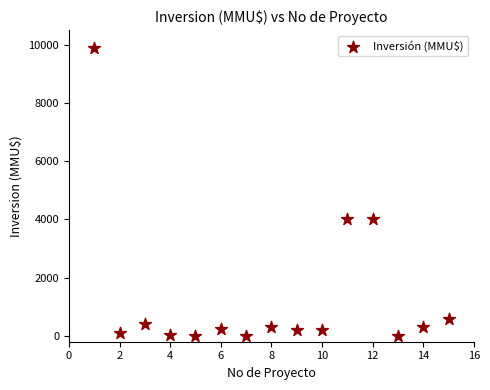

What is the range of X values (max minus min)?

14